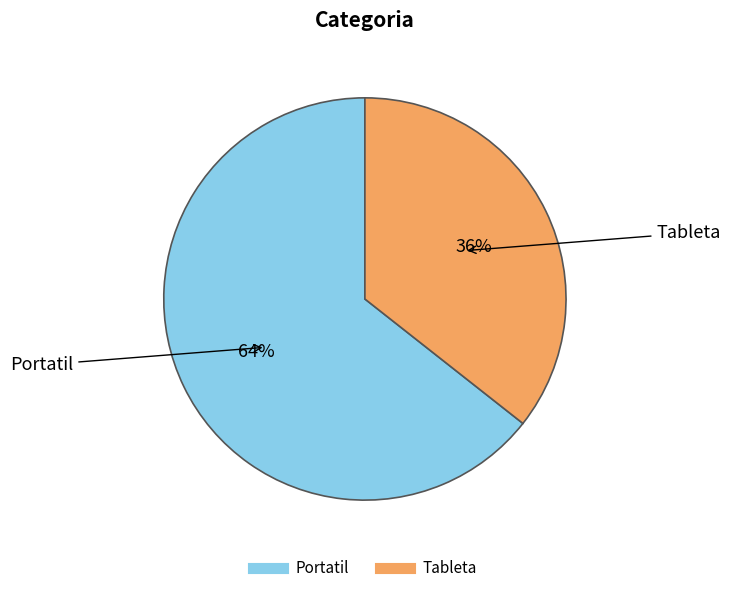

To the nearest percent, what portion does Tableta represent?

36%